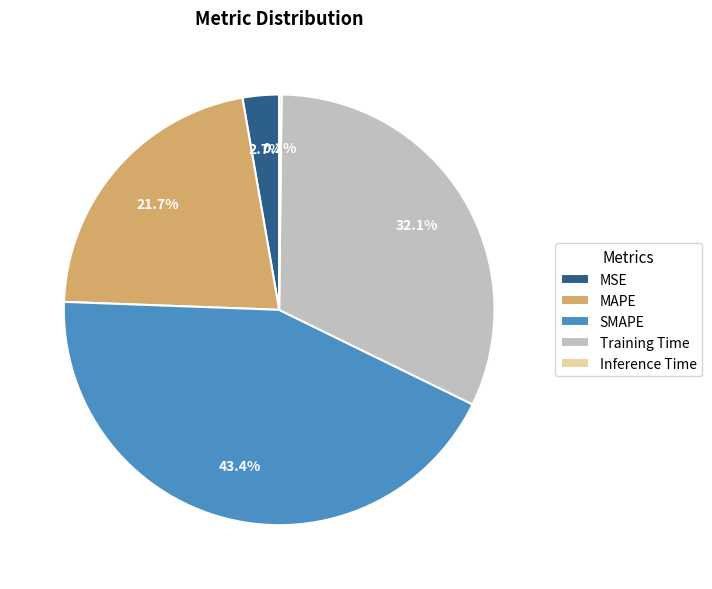

Do SMAPE and MAPE together represent more than half of the pie?

Yes